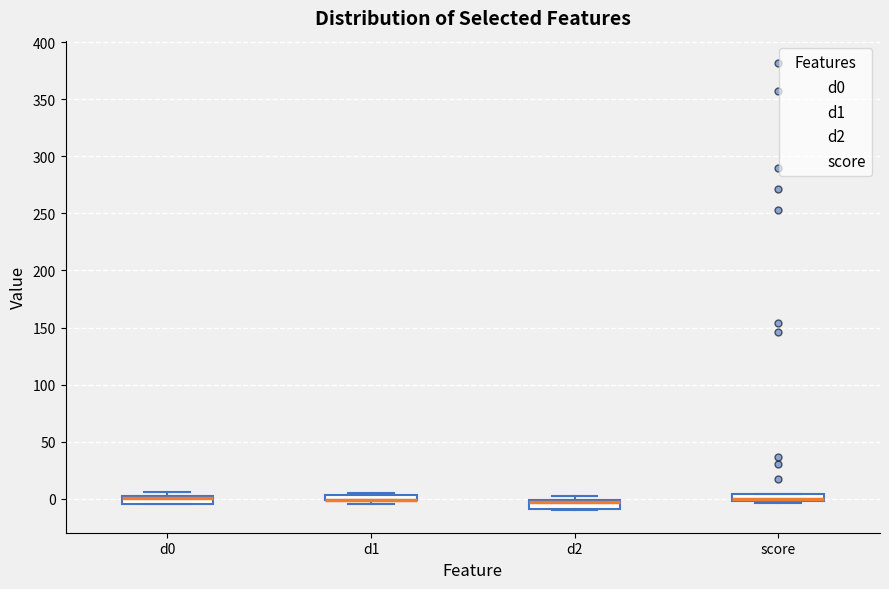

Where is the lower edge of the box for d0 on the y-axis? The values are not printed on the chart, so give them approximately, as read against the axis.

-5